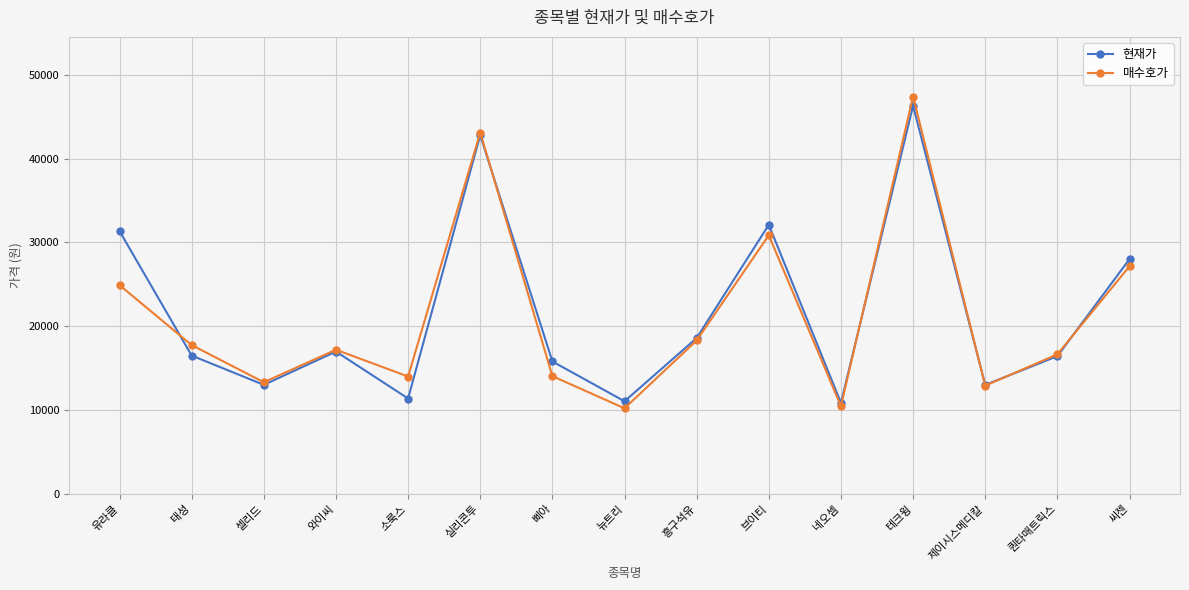

Which label corresponds to the largest value in the chart?

테크윙